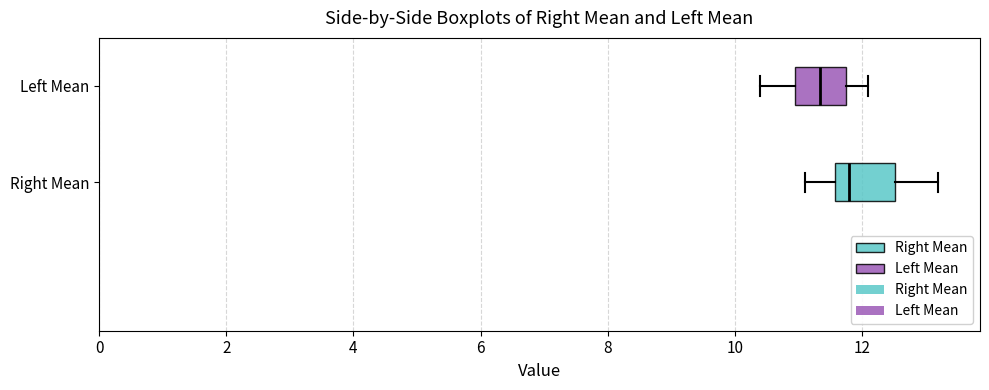

Which box has the furthest to the right median line?

Right Mean